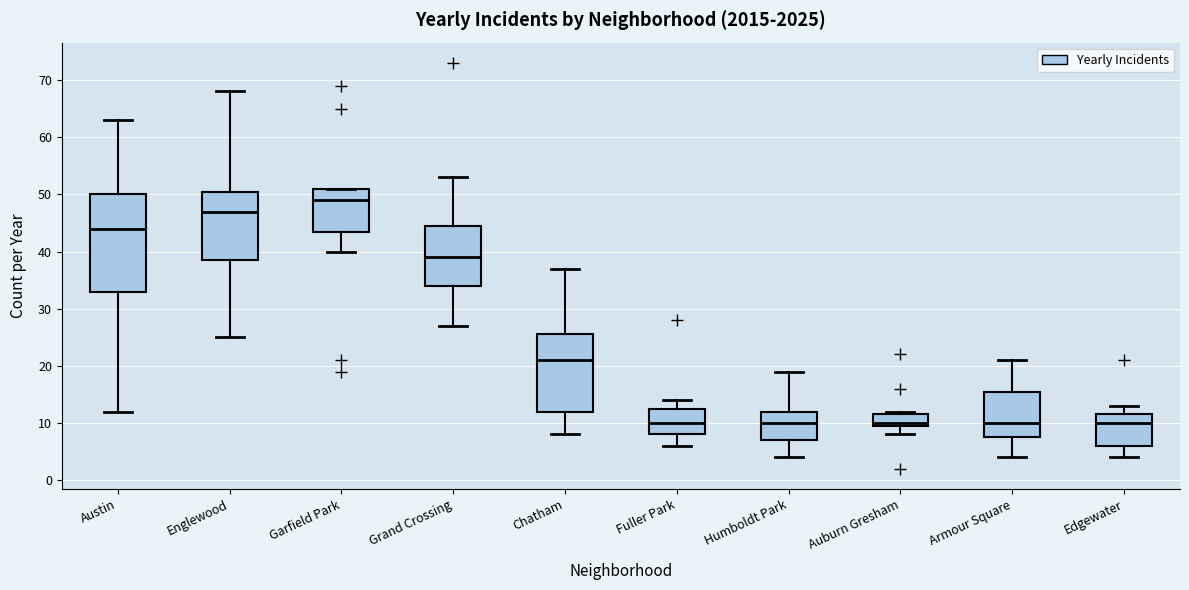

Where is the lower edge of the box for Austin on the y-axis? The values are not printed on the chart, so give them approximately, as read against the axis.

33